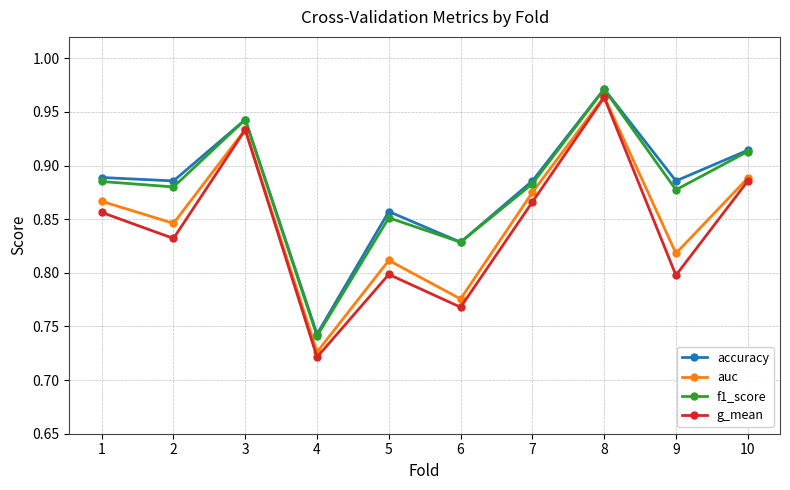

In auc, how many points are higher than both neighbors (excluding endpoints)?

3